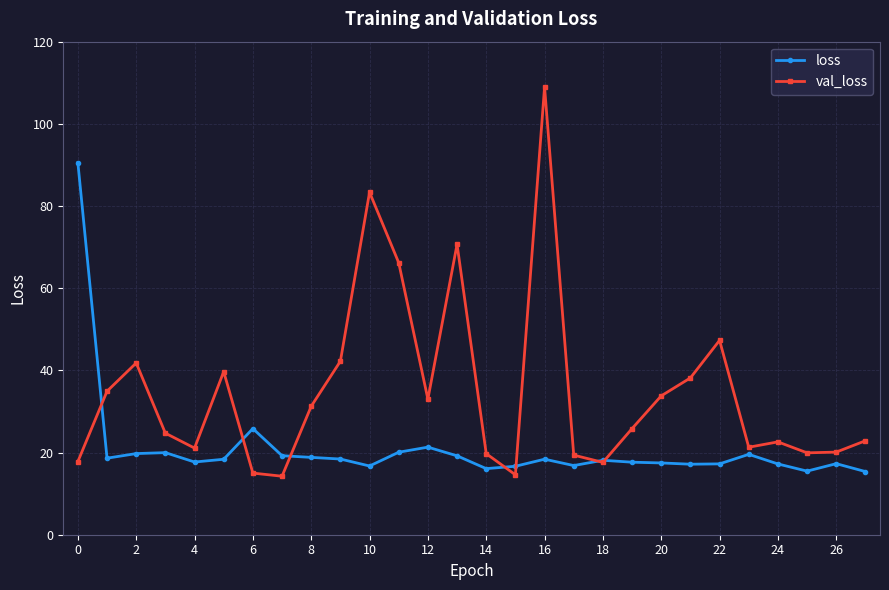

Rank the series by their average value, from lowest to highest.

loss, val_loss